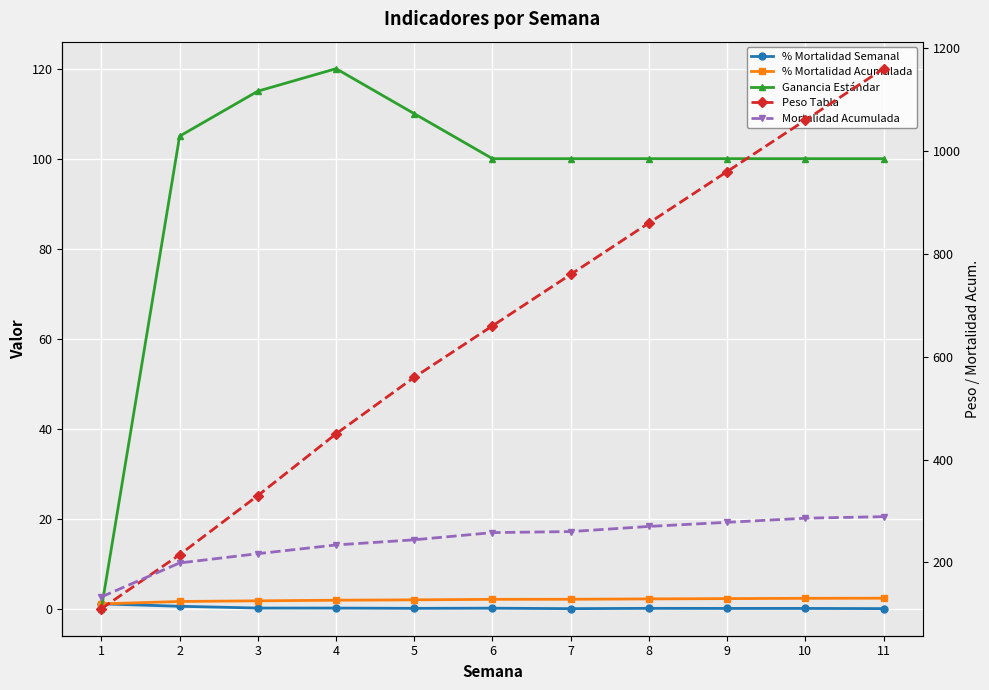

True or false: % Mortalidad Acumulada has more than 0 interior local peaks.

False